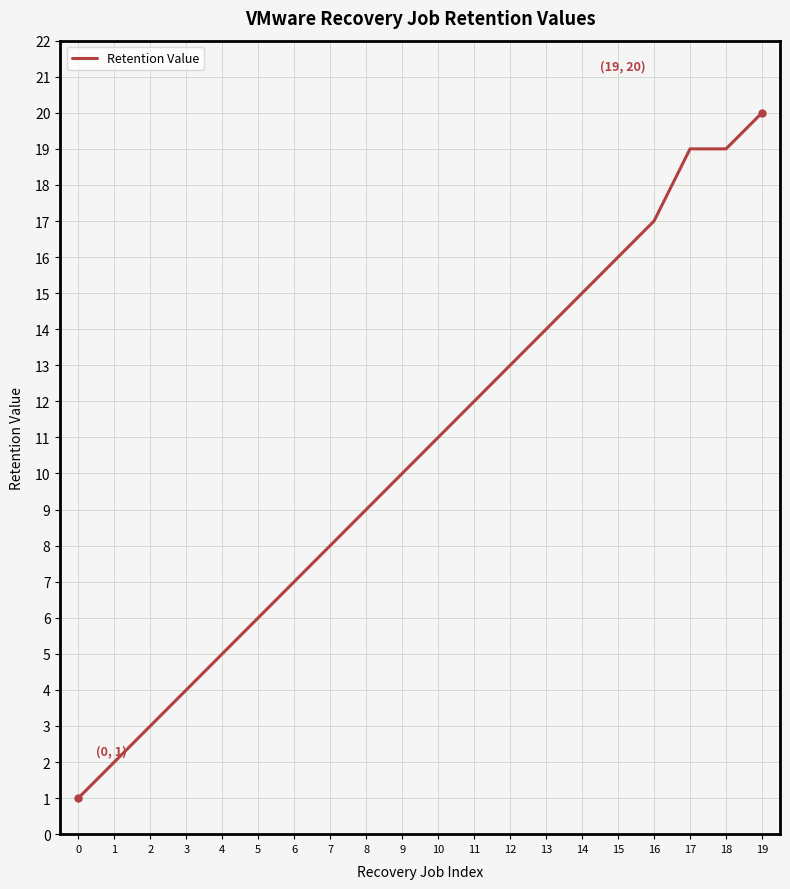

Reading right to left, extract all data points from this chart.

20	19	19	17	16	15	14	13	12	11	10	9	8	7	6	5	4	3	2	1